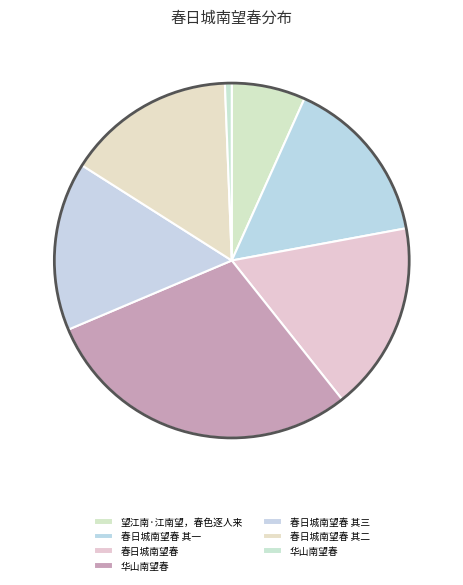

What is the smallest slice in the pie chart?

华山南望春